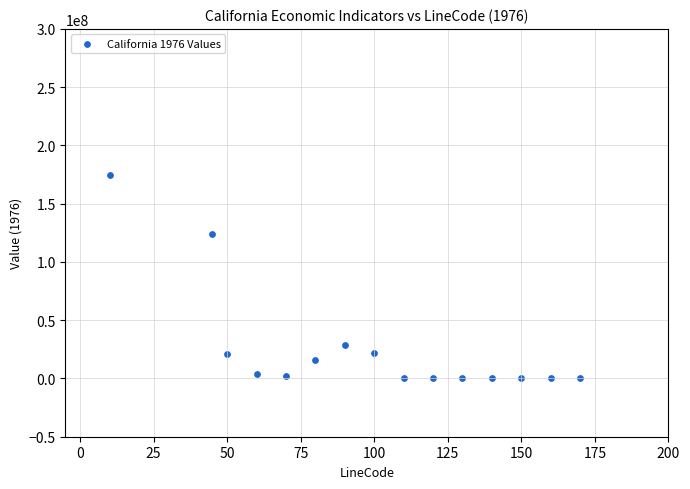

What Y value in the scatter plot is closest to 87246442?

124357771